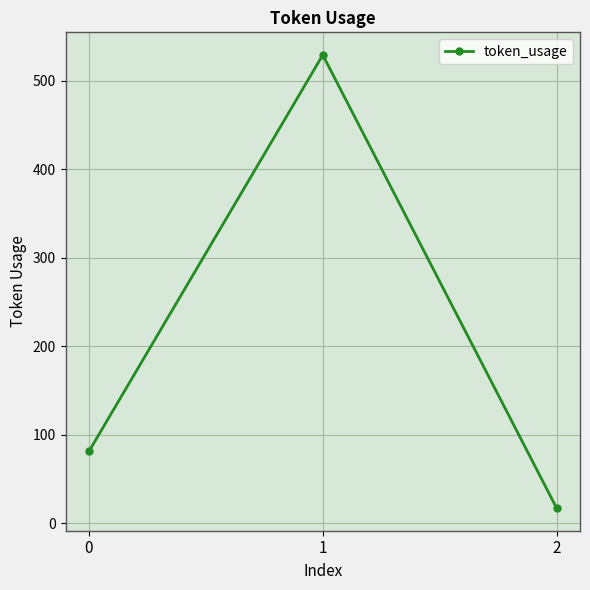

Which category has the lowest value across all series?

2